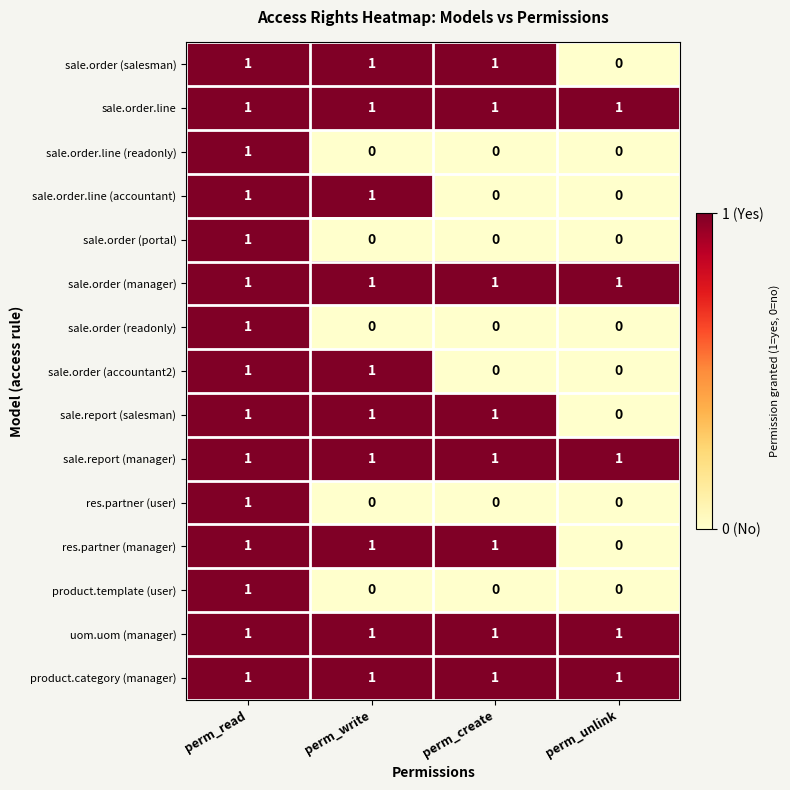

The value of sale.order.line (accountant) at perm_create is 0. True or false?

True